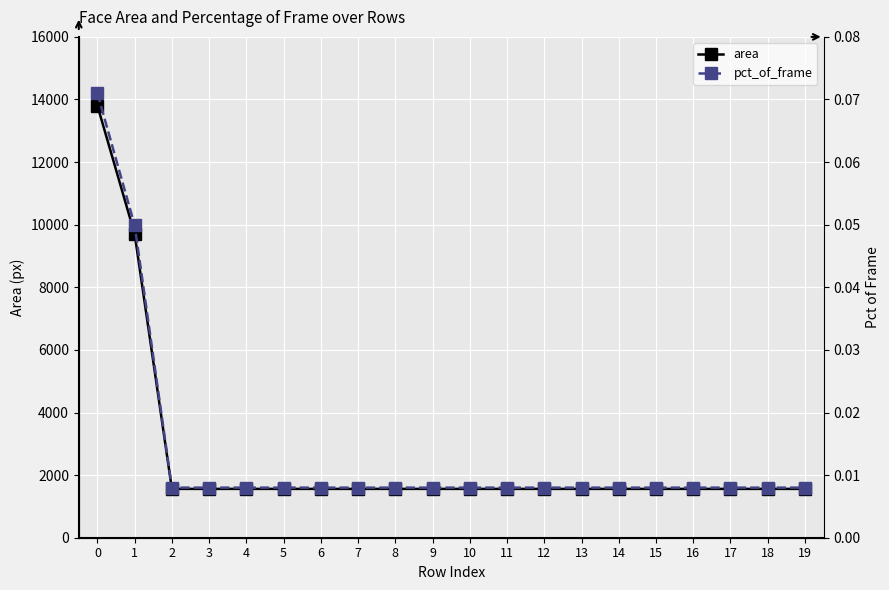

Reading left to right, extract all data points from this chart.

area: 13806.0	9702.0	1560.0	1560.0	1560.0	1560.0	1560.0	1560.0	1560.0	1560.0	1560.0	1560.0	1560.0	1560.0	1560.0	1560.0	1560.0	1560.0	1560.0	1560.0
pct_of_frame: 0.1	0.0	0.0	0.0	0.0	0.0	0.0	0.0	0.0	0.0	0.0	0.0	0.0	0.0	0.0	0.0	0.0	0.0	0.0	0.0